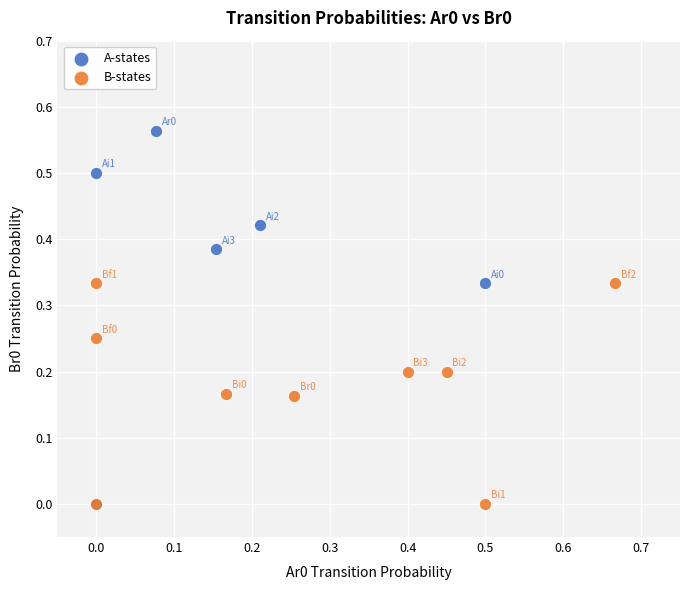

Which series has the largest Y range (max minus min)?

A-states